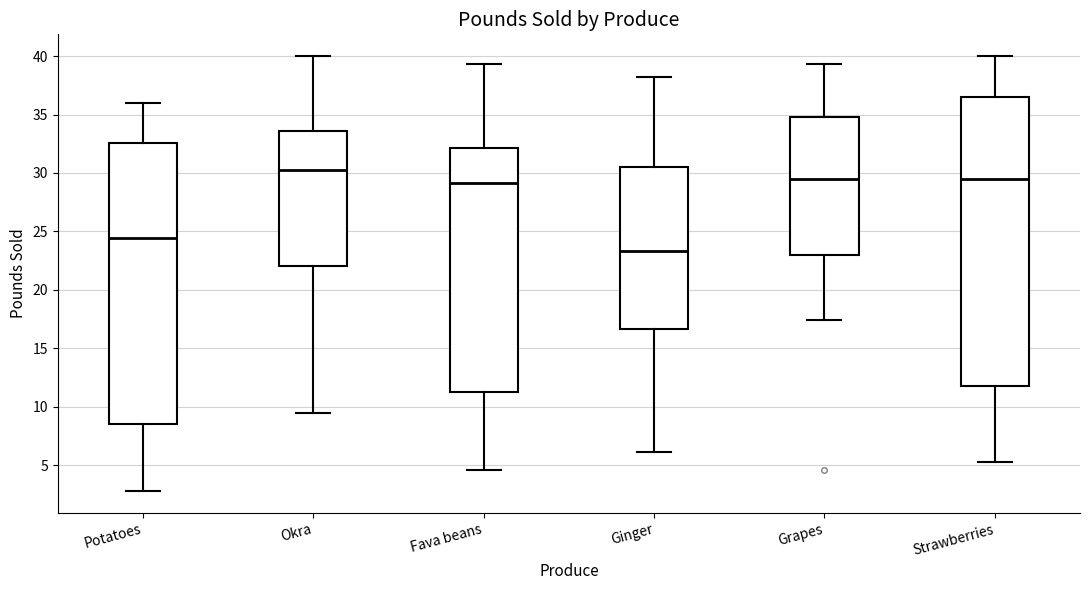

Which box's median line is the lowest?

Ginger